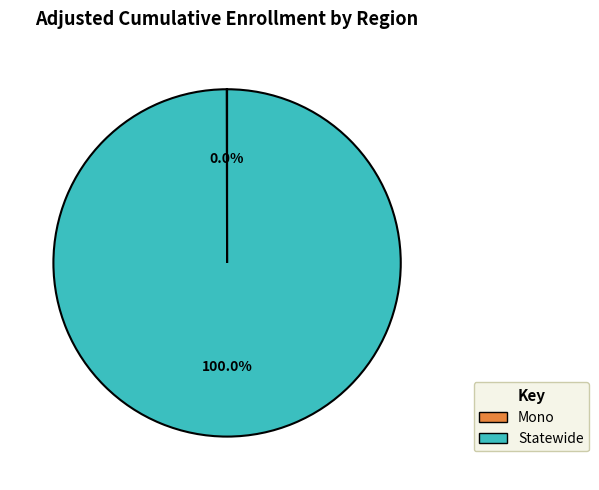

Does any single category account for the majority?

Yes